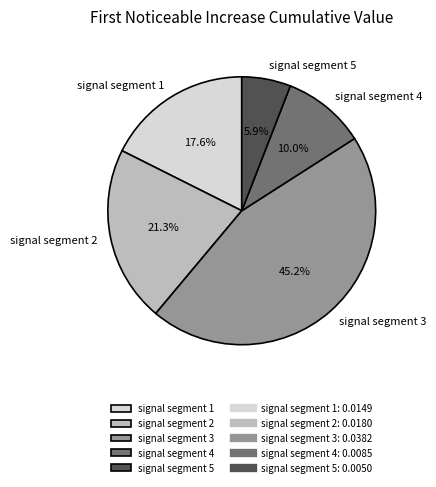

Which category has the biggest portion of the pie?

signal segment 3